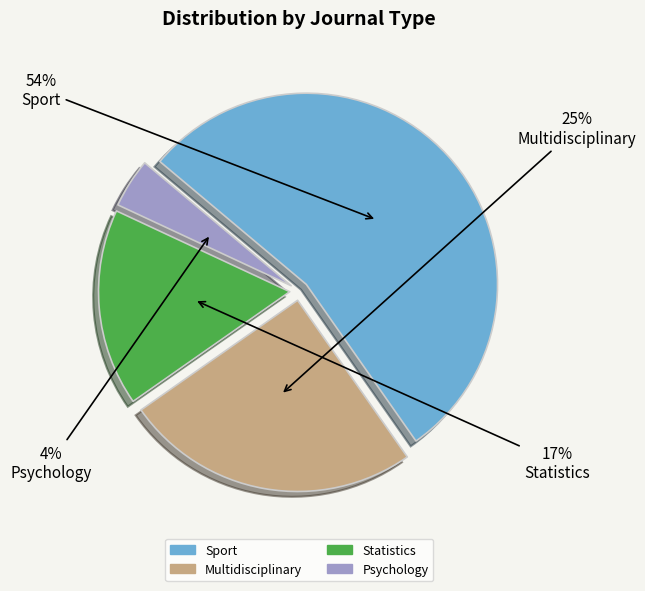

Is Sport the majority of the pie?

Yes